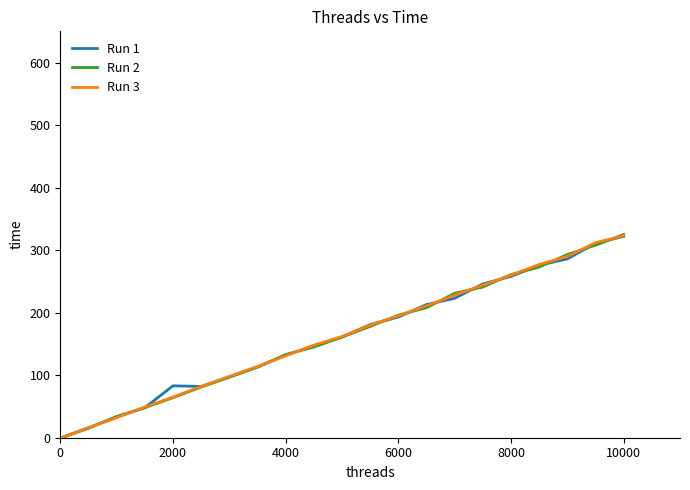

What is the greatest value displayed?

325